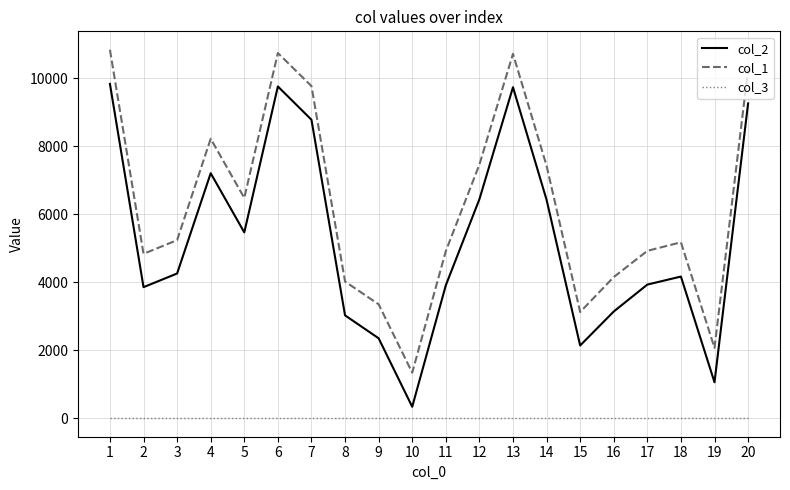

True or false: col_1 has a value of 5834 at 8.

False